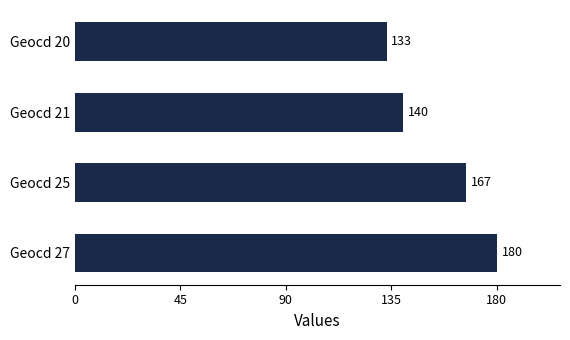

What is the smallest value displayed?

133